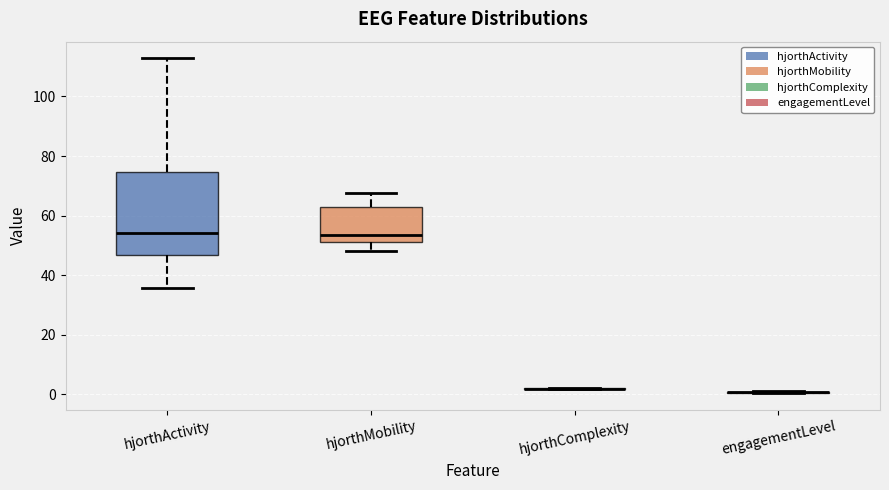

Which box is the tallest, from its lower edge to its upper edge?

hjorthActivity